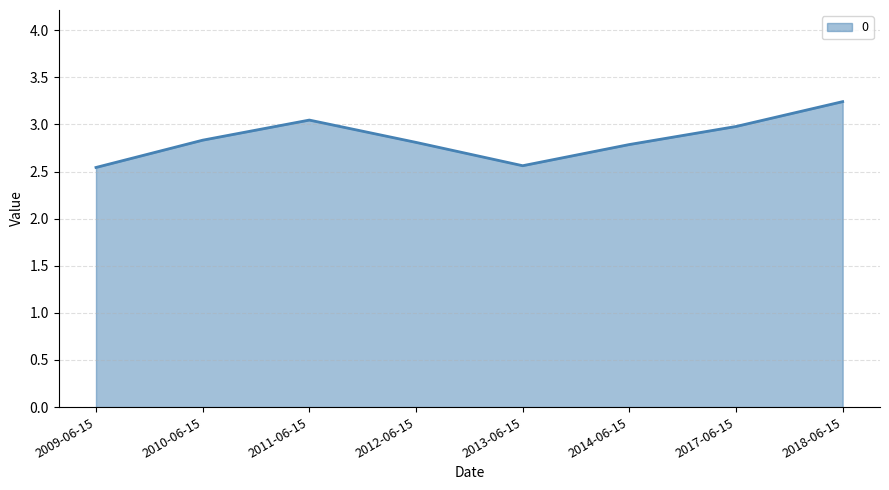

What is the maximum value shown in the chart?

3.2